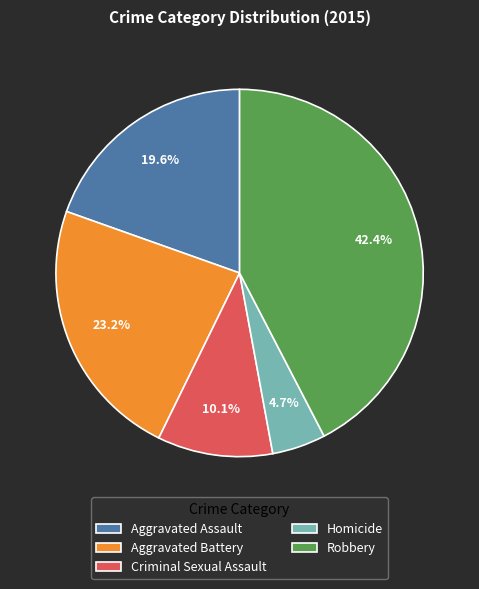

To the nearest percent, what is the difference between the Robbery and Aggravated Assault slice percentages?

23%